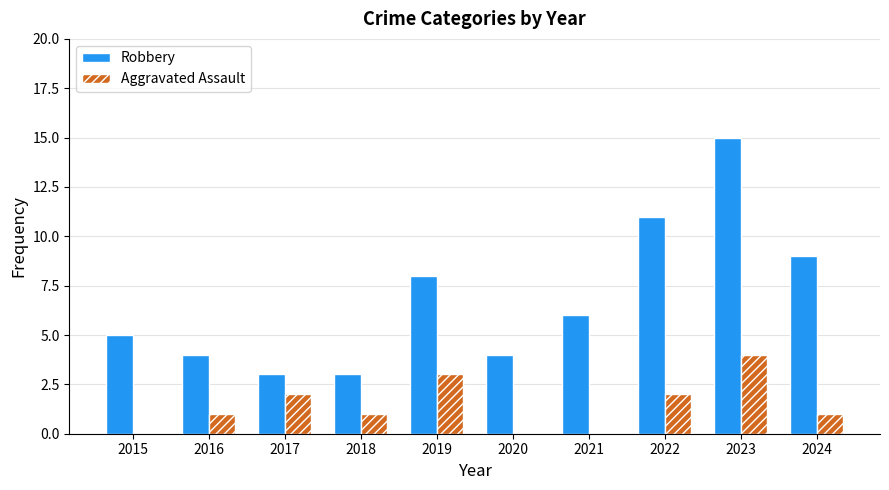

What is the sum of the Aggravated Assault values at 2017 and 2022?

4